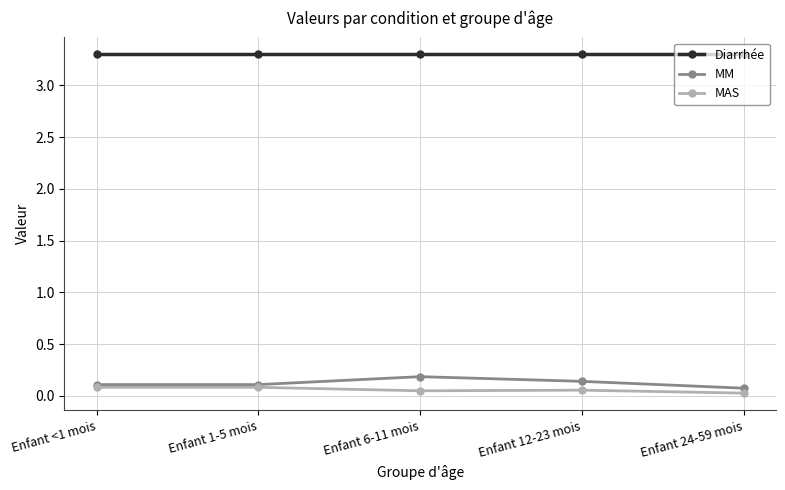

What is the label of the 2nd point from the right?

Enfant 12-23 mois